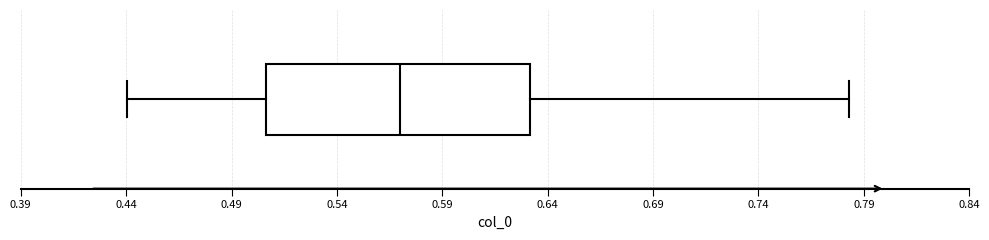

Read this box plot against the x-axis: the position of the median line, the range covered by the box, and the ends of both whiskers. The values are not printed on the chart, so give them approximately, as read against the axis.

median 0.570, box 0.505 to 0.630, whiskers 0.440 to 0.785